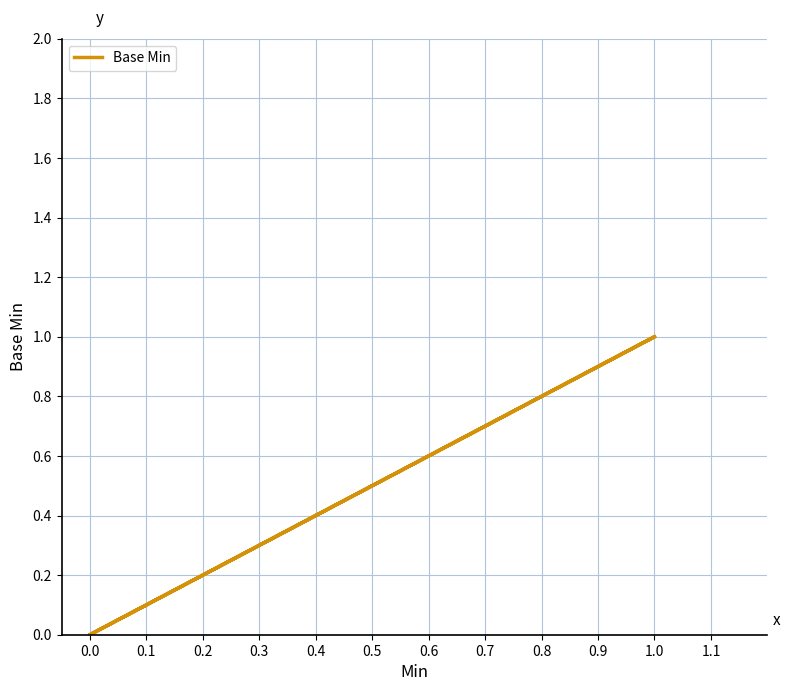

Between 1.0 and 0.0, which is larger?

1.0